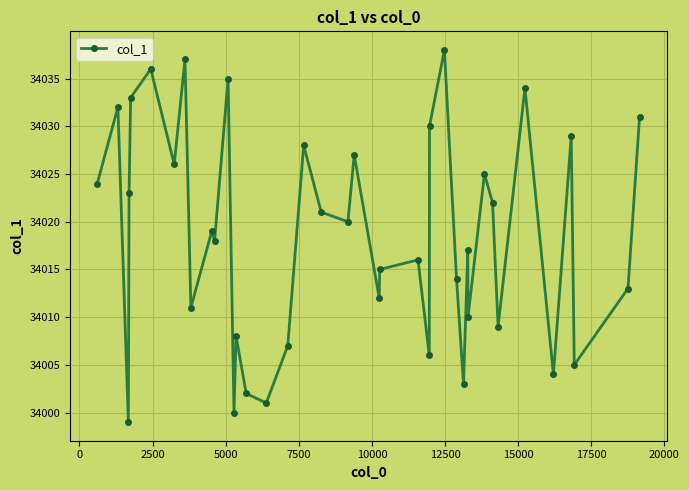

What is the minimum value shown in the chart?

33999